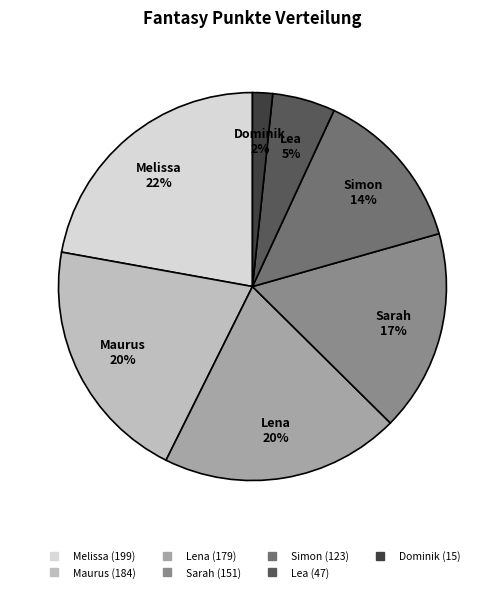

True or false: Simon accounts for 14% of the total.

True